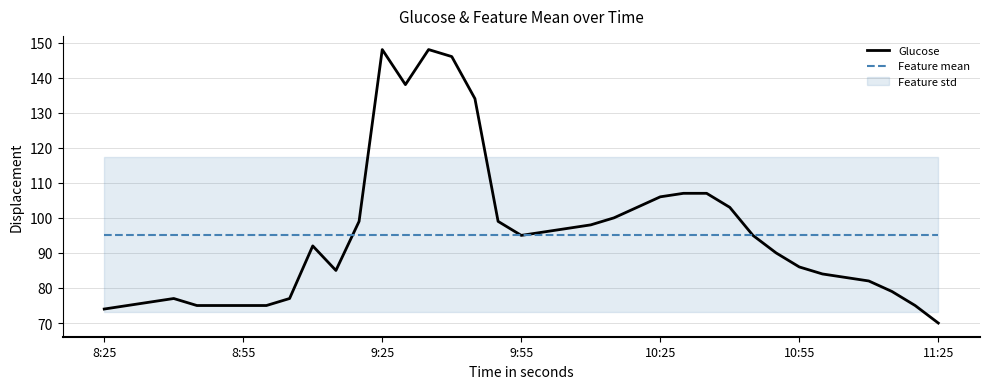

How many intersections are there between Feature mean and Glucose?

4